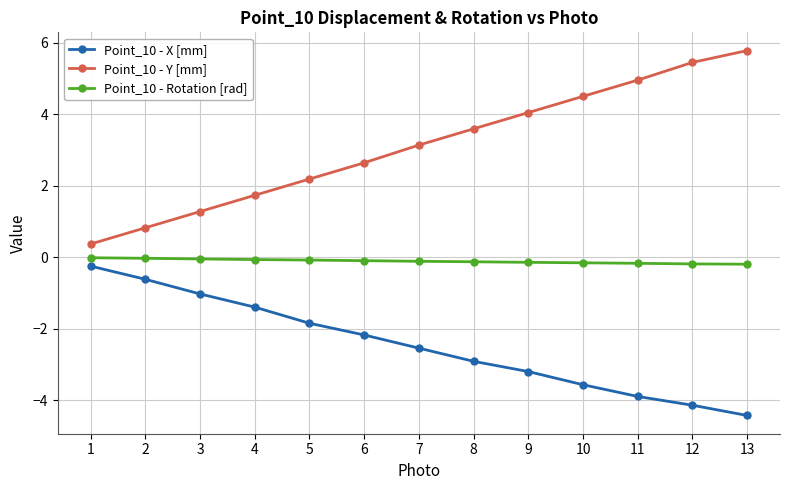

Rank the series by their average value, from highest to lowest.

Point_10 - Y [mm], Point_10 - Rotation [rad], Point_10 - X [mm]